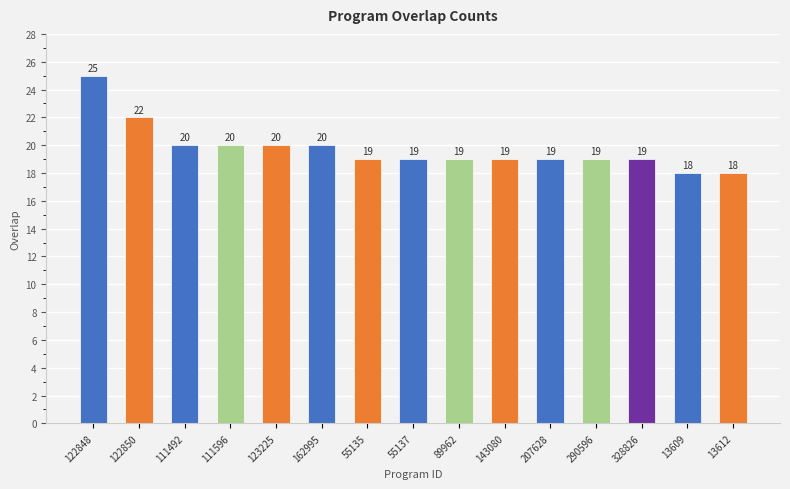

What is the label of the 7th bar from the right?

89962